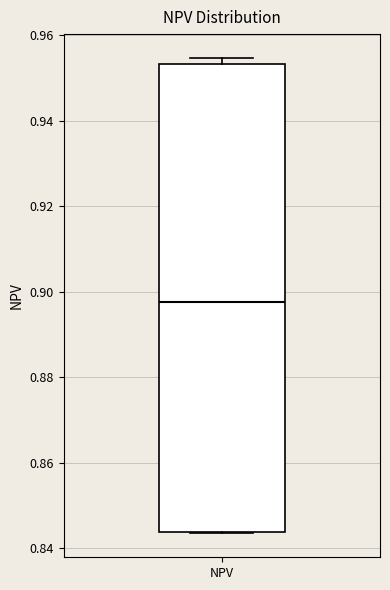

Where is the lower edge of the box for NPV on the y-axis? The values are not printed on the chart, so give them approximately, as read against the axis.

0.844